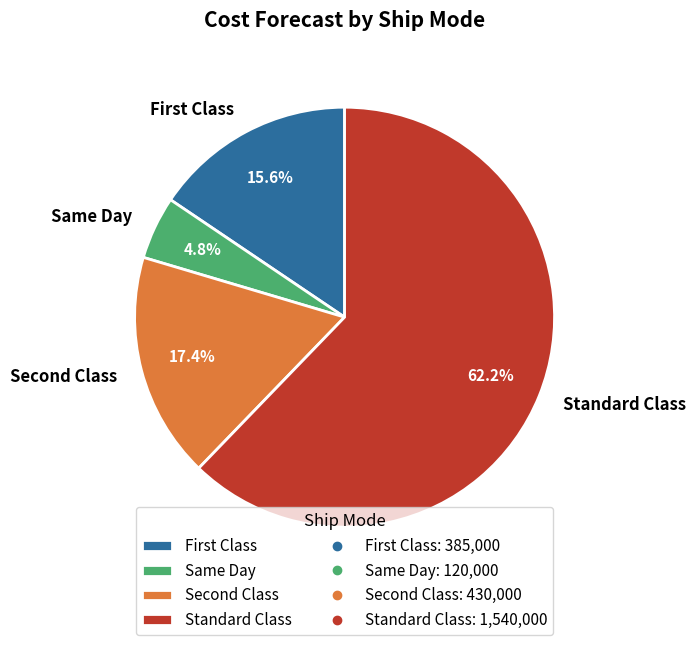

What is the smallest slice in the pie chart?

Same Day